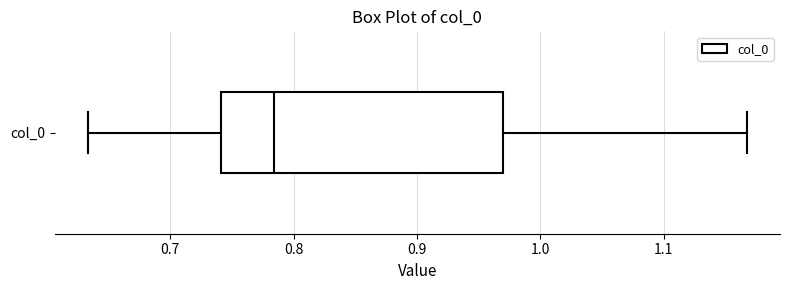

Where does the right whisker of the box for col_0 end on the x-axis? The values are not printed on the chart, so give them approximately, as read against the axis.

1.17